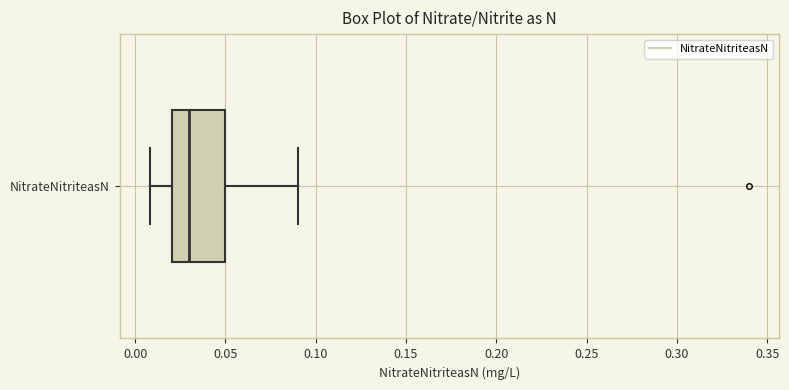

Where does the right whisker of the box for NitrateNitriteasN end on the x-axis? The values are not printed on the chart, so give them approximately, as read against the axis.

0.09